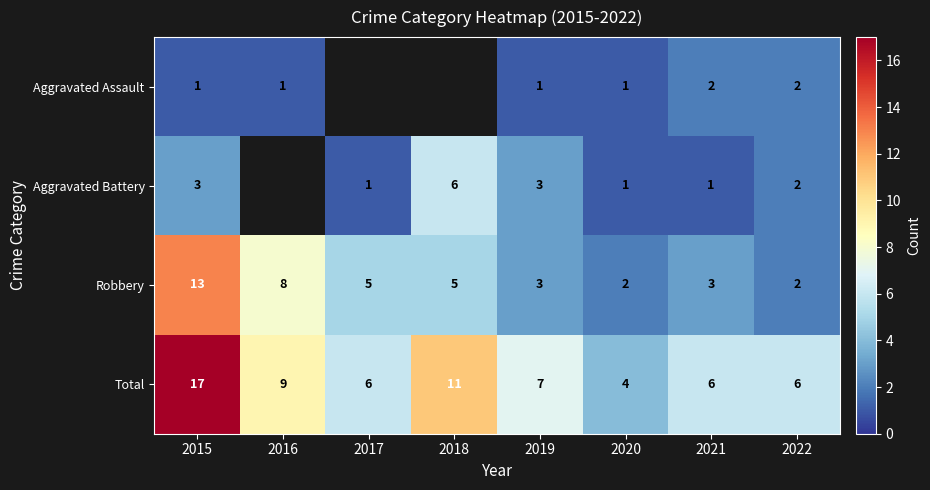

At 2021, list the series in order from smallest to largest.

Aggravated Battery, Aggravated Assault, Robbery, Total